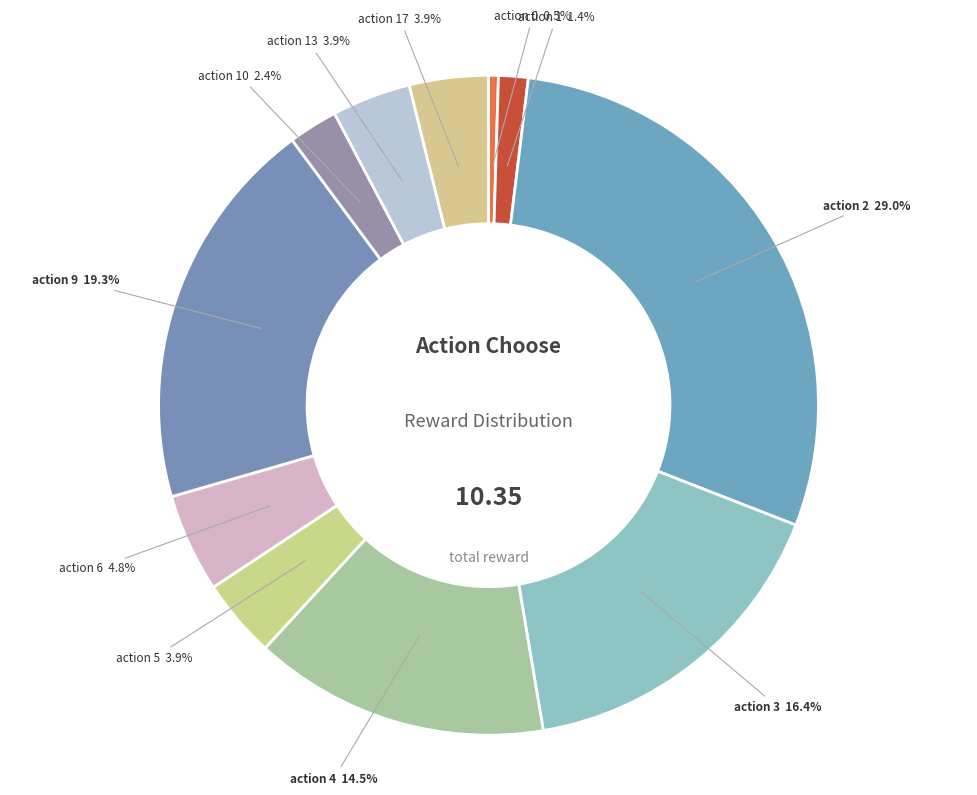

What is the total percentage of action 4 and action 10?

16.9%